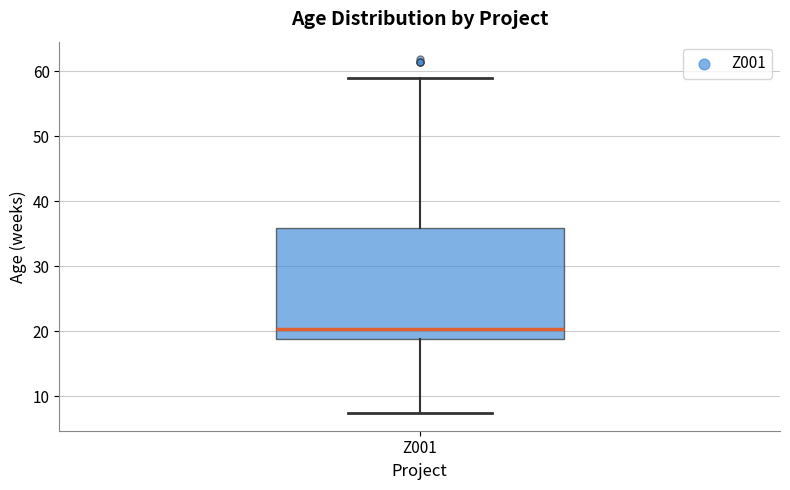

Transcribe this box plot: give where the median line is, the range the box spans, and where the two whiskers end, as read against the y-axis. The values are not printed on the chart, so give them approximately, as read against the axis.

median 20, box 19 to 36, whiskers 7 to 59